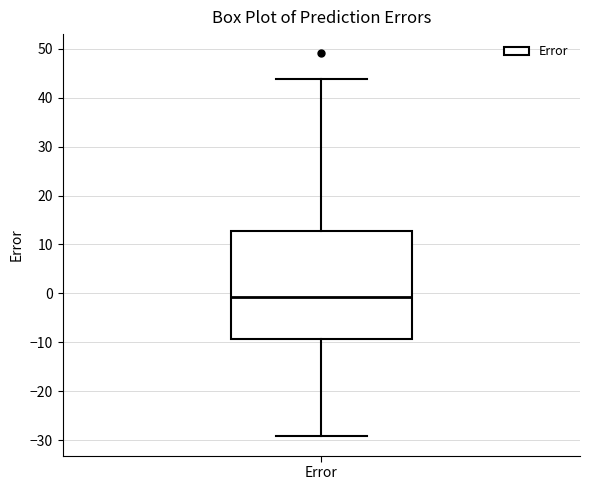

Transcribe this box plot: give where the median line is, the range the box spans, and where the two whiskers end, as read against the y-axis. The values are not printed on the chart, so give them approximately, as read against the axis.

median -1, box -9 to 13, whiskers -29 to 44